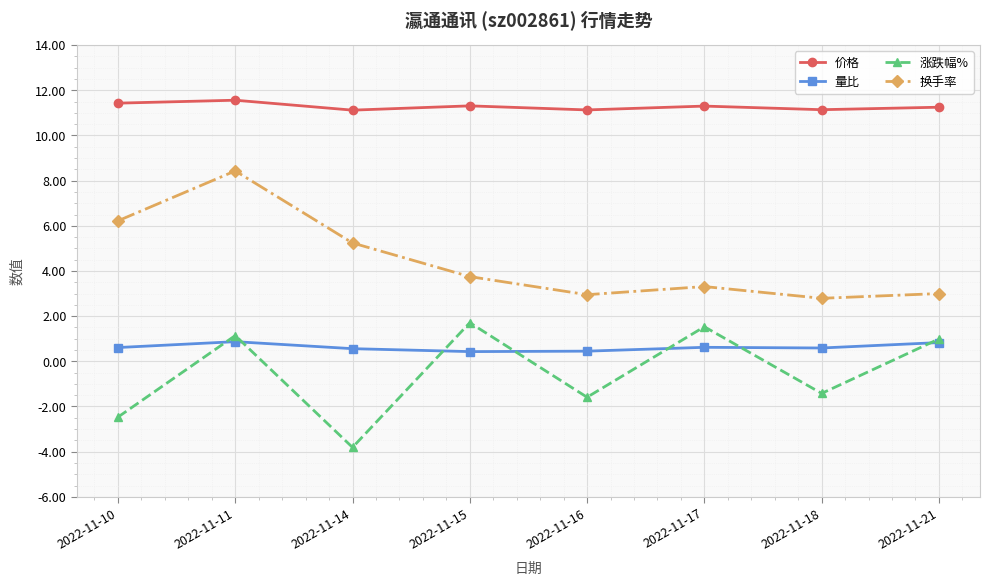

What is the sum of the 价格 values at 2022-11-21 and 2022-11-15?

22.6